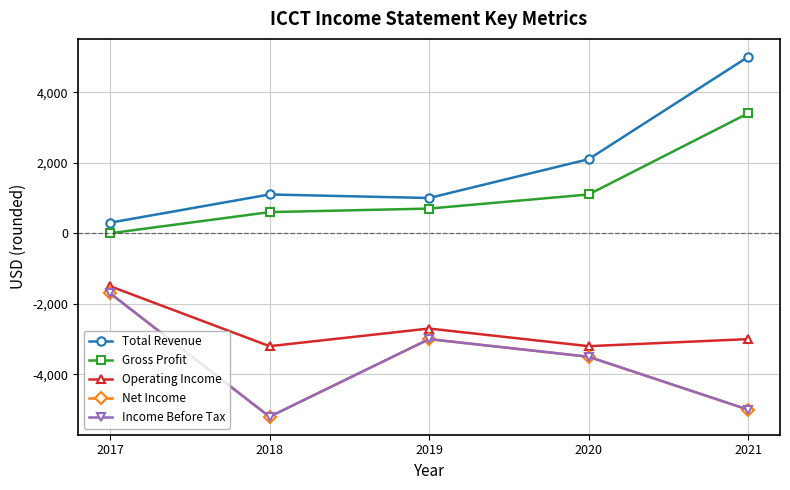

Is this an area chart (filled region under the line)?

No